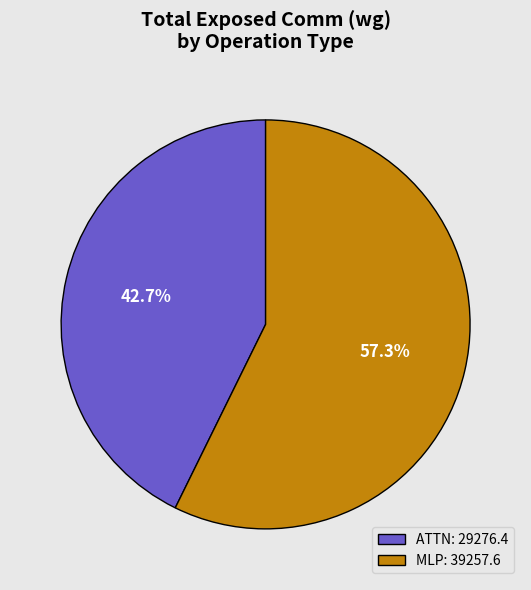

Count the number of slices in the pie.

2